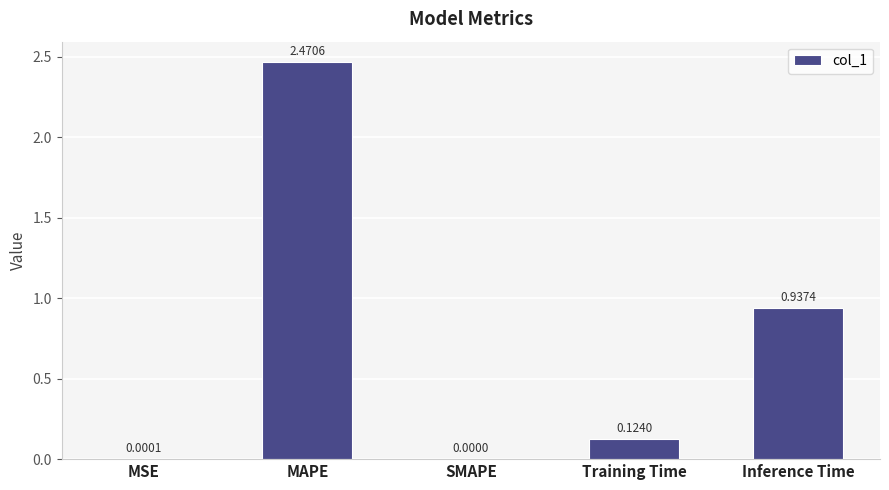

At which label is the value closest to 1?

Inference Time